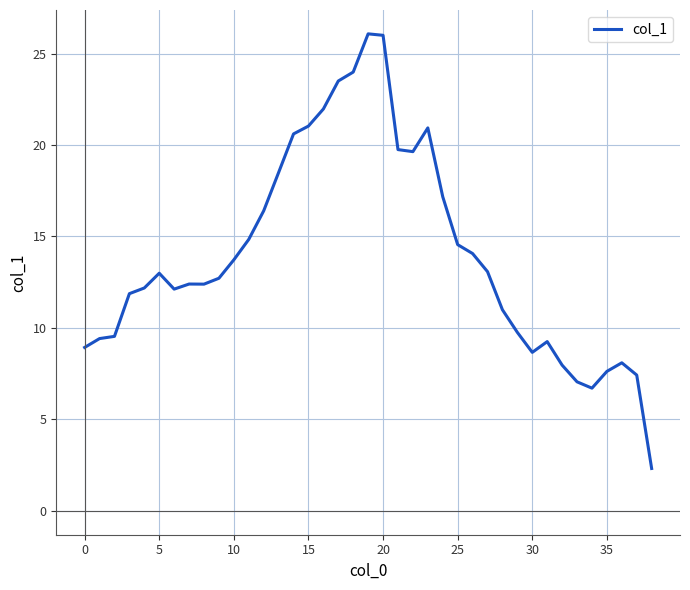

What is the minimum value shown in the chart?

2.3